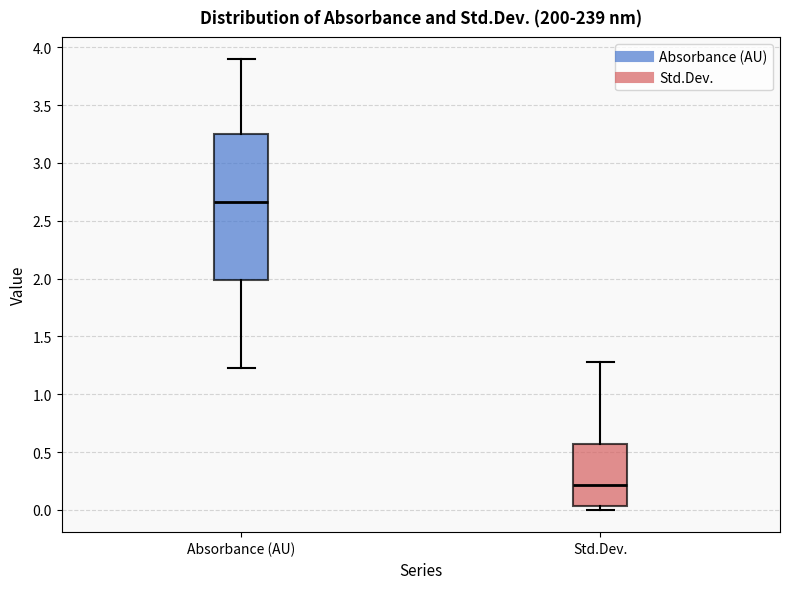

Reading left to right, transcribe this box plot: for each box, give where its median line is, the range the box spans, and where its two whiskers end, as read against the y-axis. The values are not printed on the chart, so give them approximately, as read against the axis.

Absorbance (AU): median 2.65, box 2.00 to 3.25, whiskers 1.25 to 3.90
Std.Dev.: median 0.20, box 0.05 to 0.55, whiskers 0.00 to 1.30